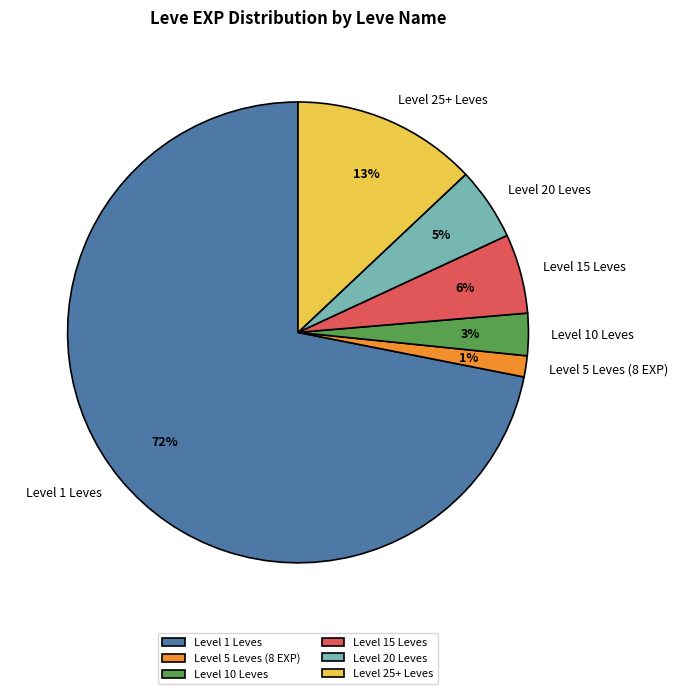

To the nearest percent, what percentage of the pie is Level 1 Leves?

72%